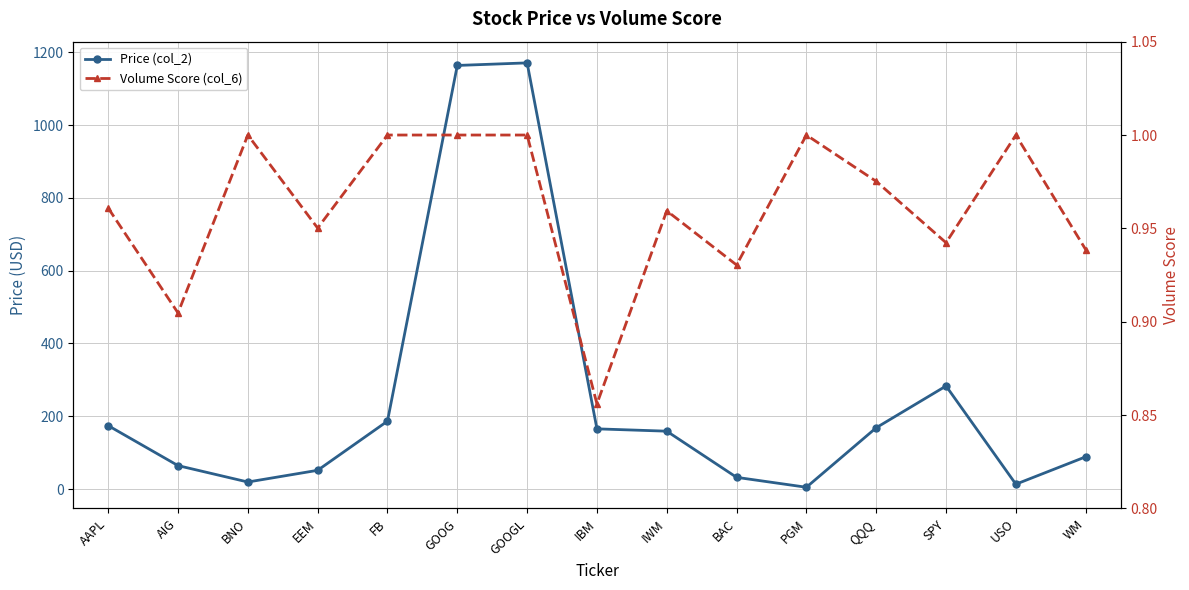

True or false: Price (col_2) and Volume Score (col_6) cross at least once.

False